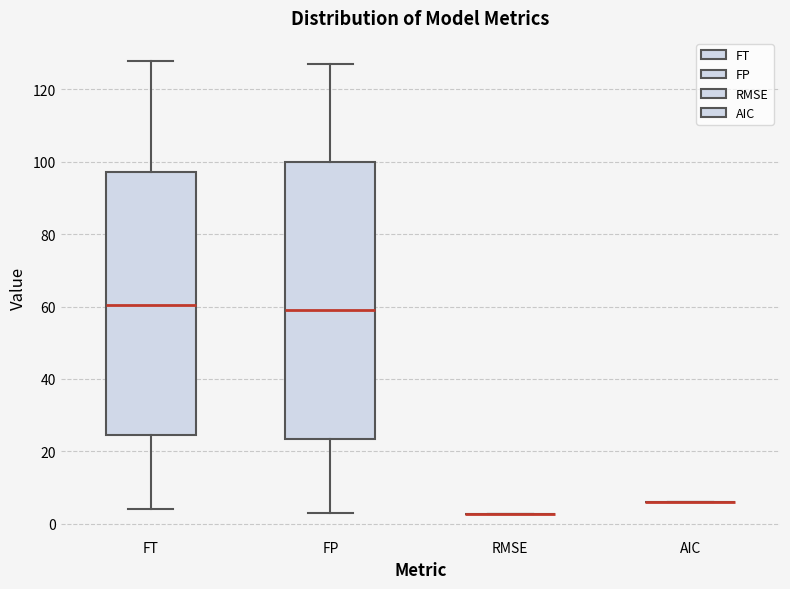

Which box is the tallest, from its lower edge to its upper edge?

FP